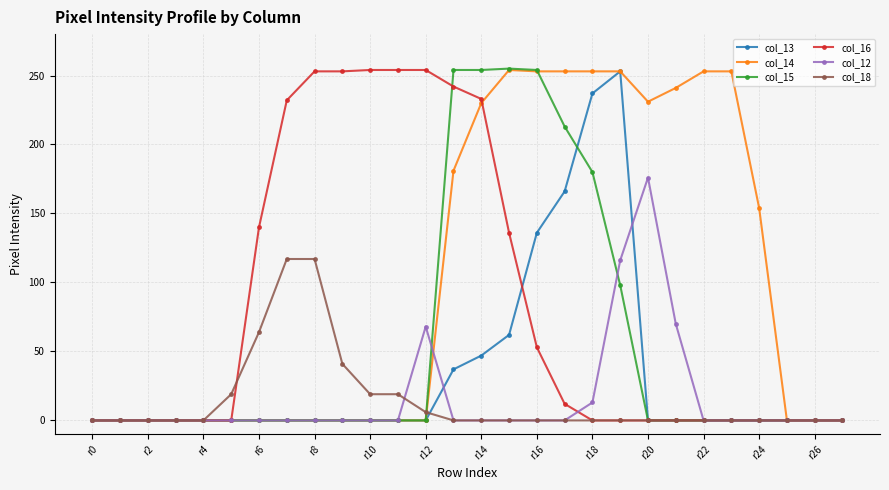

Which series has the largest range (max minus min)?

col_15